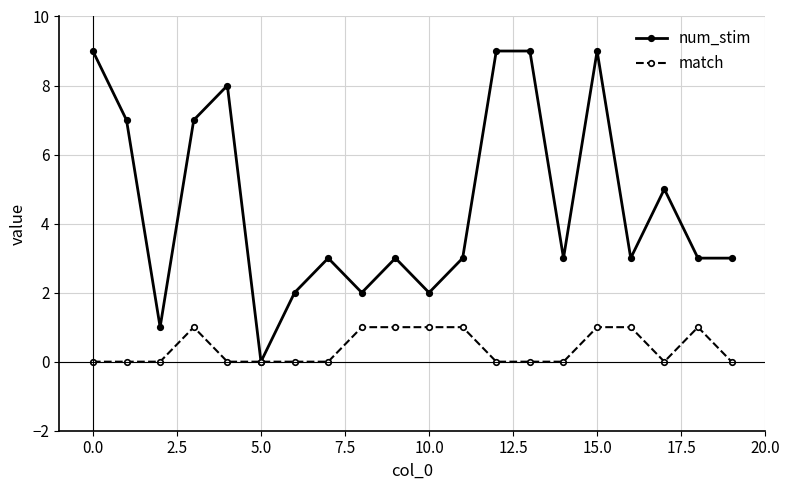

Rank the series by their average value, from lowest to highest.

match, num_stim